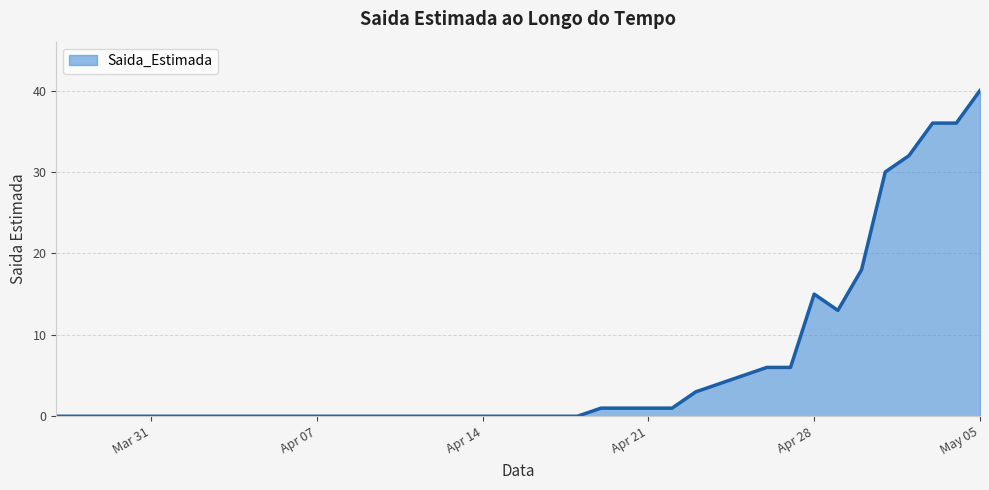

What is the greatest value displayed?

40